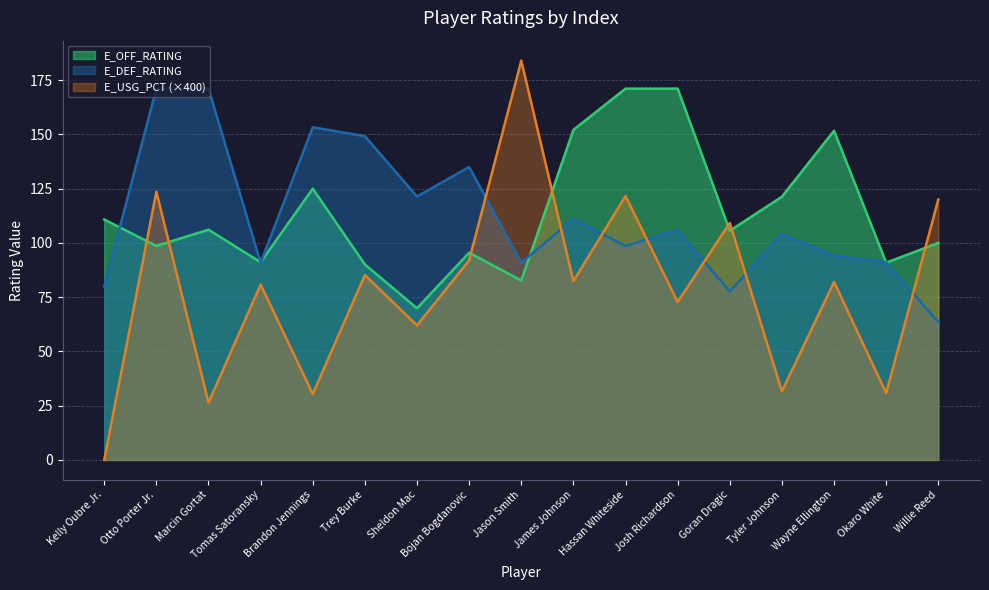

What is the label of the 5th point from the right?

Goran Dragic